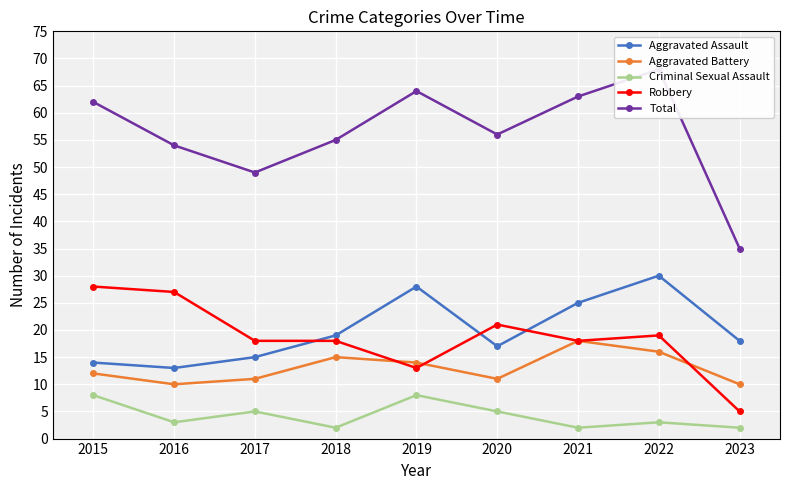

How many values in the Criminal Sexual Assault series are below 3?

3